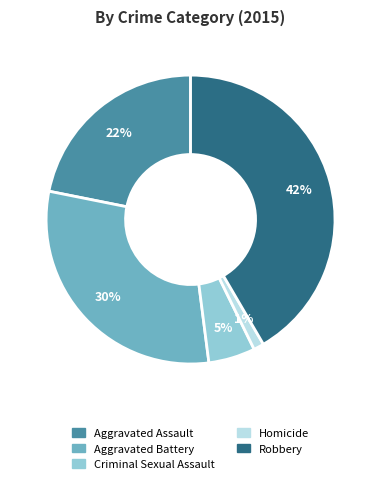

Which slice is the smallest?

Homicide